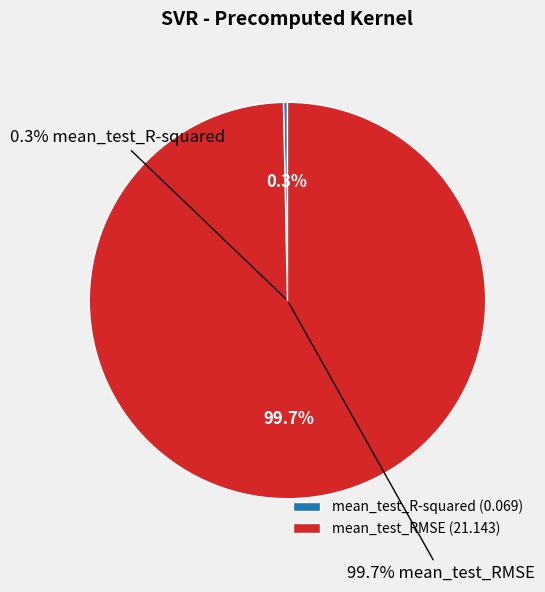

To the nearest percent, what is the difference between the largest and smallest slice percentages?

99%